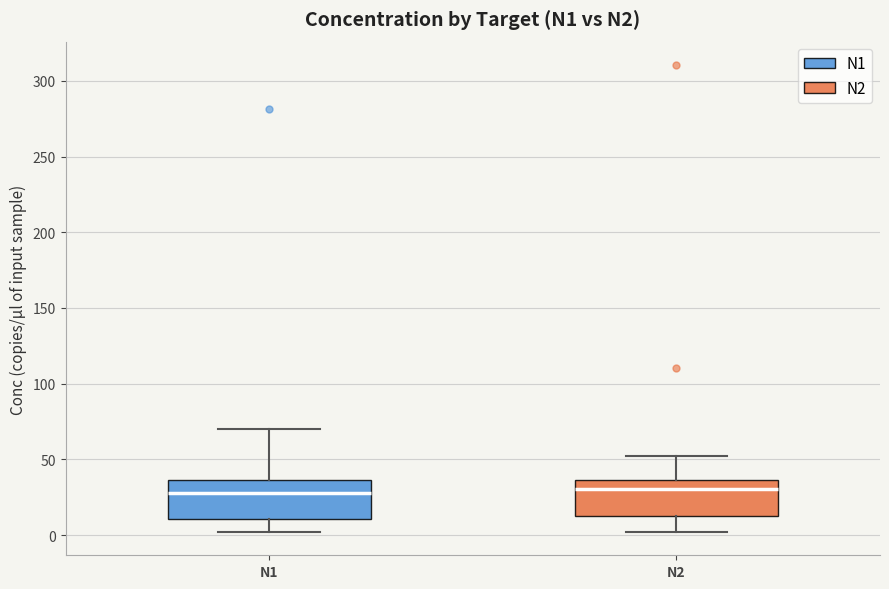

Reading left to right, transcribe this box plot: for each box, give where its median line is, the range the box spans, and where its two whiskers end, as read against the y-axis. The values are not printed on the chart, so give them approximately, as read against the axis.

N1: median 30, box 10 to 35, whiskers 0 to 70
N2: median 30, box 15 to 35, whiskers 0 to 55